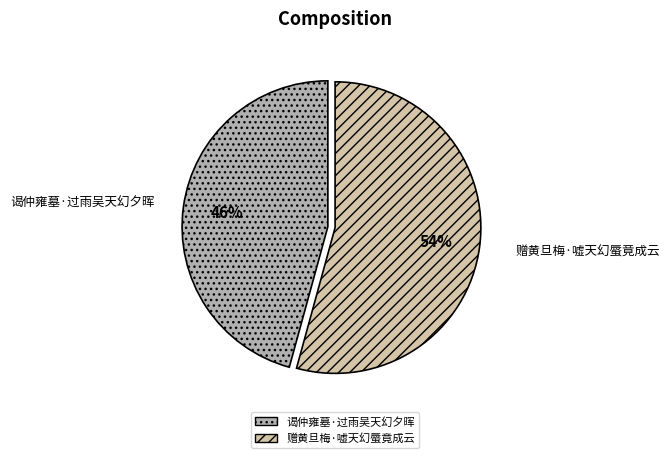

How many slices are in this pie chart?

2